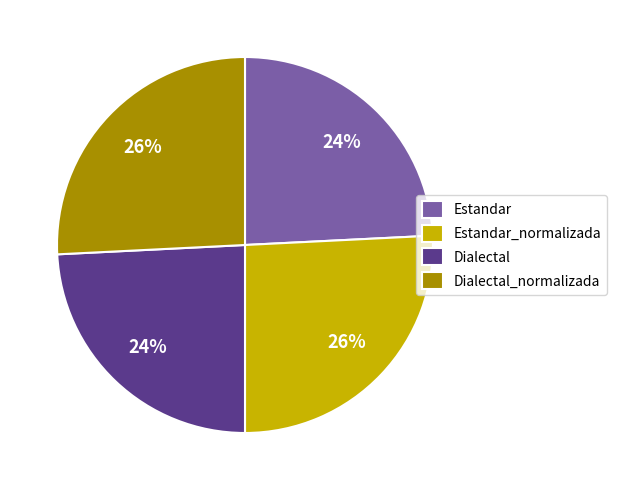

Is Dialectal the majority of the pie?

No